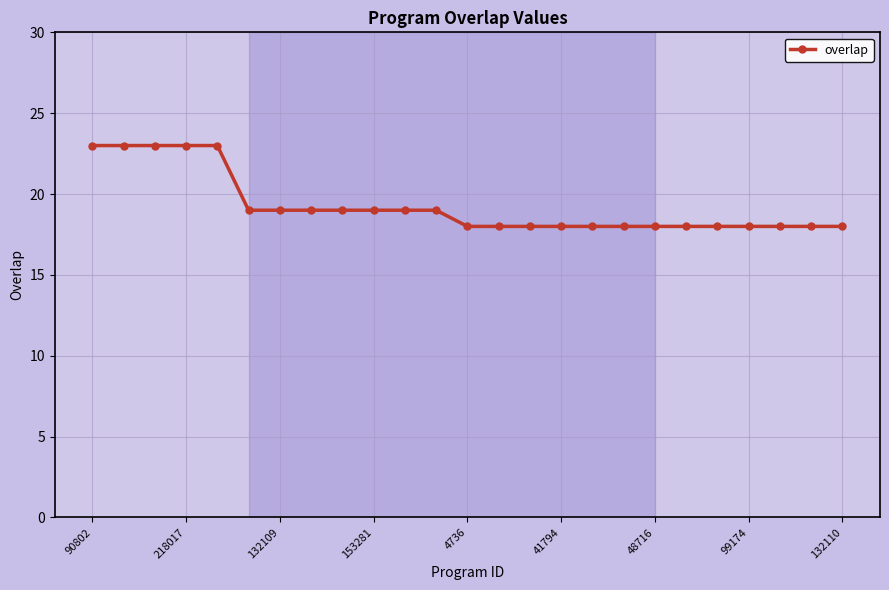

What is the maximum value shown in the chart?

23